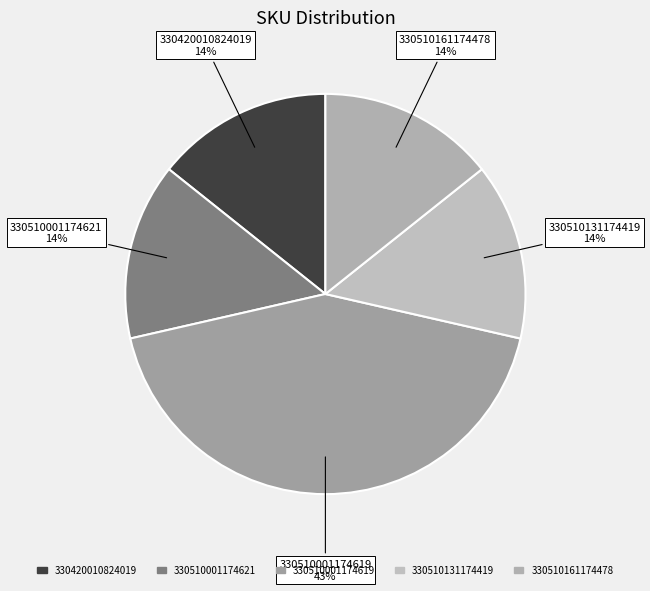

Is 330420010824019 the majority of the pie?

No